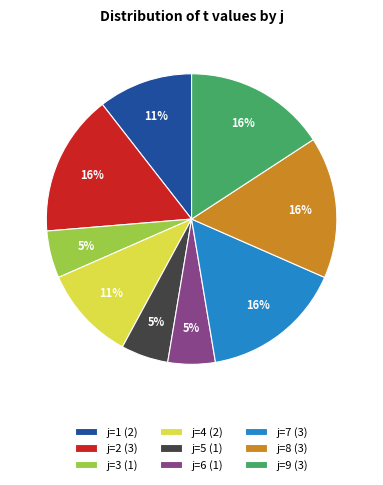

How many slices are in this pie chart?

9